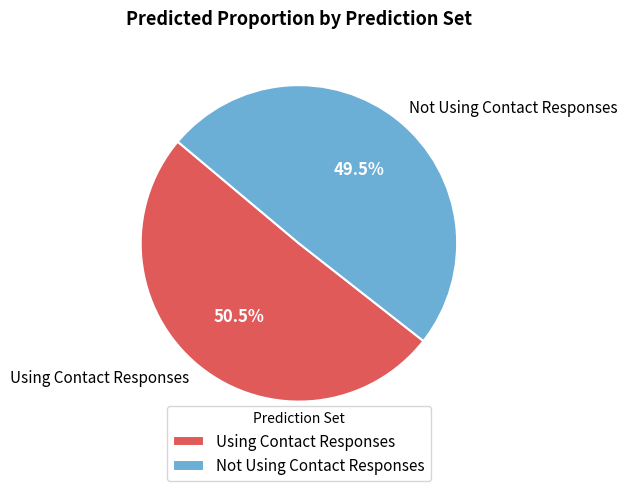

Is there any slice that represents more than half of the pie?

Yes